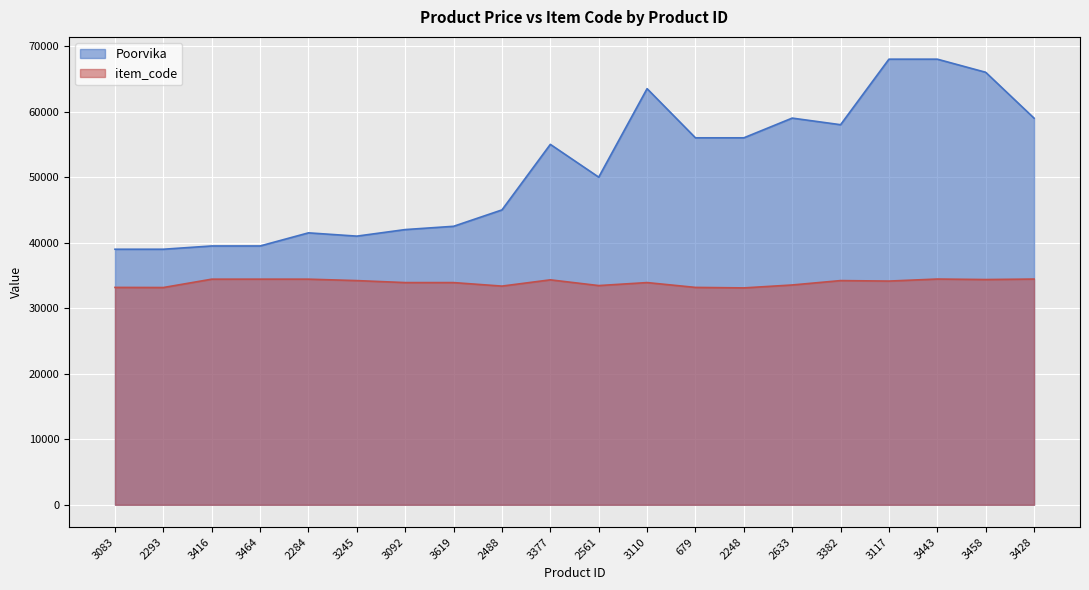

True or false: item_code and Poorvika cross at least once.

False